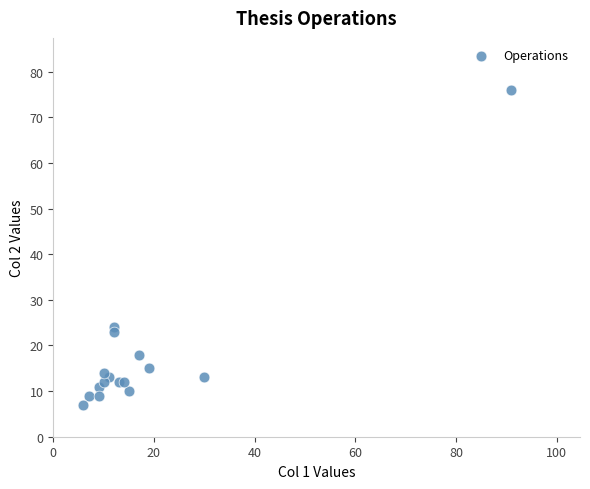

What Y value in the scatter plot is closest to 41?

24